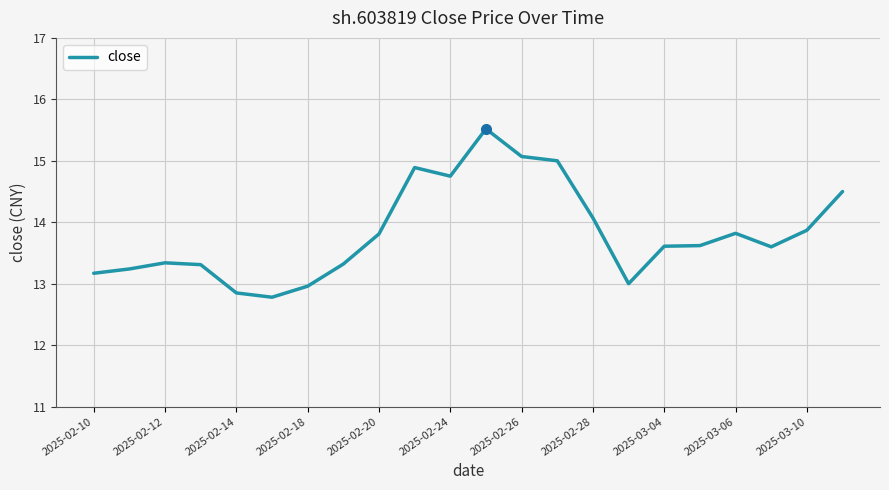

What is the smallest value displayed?

12.8